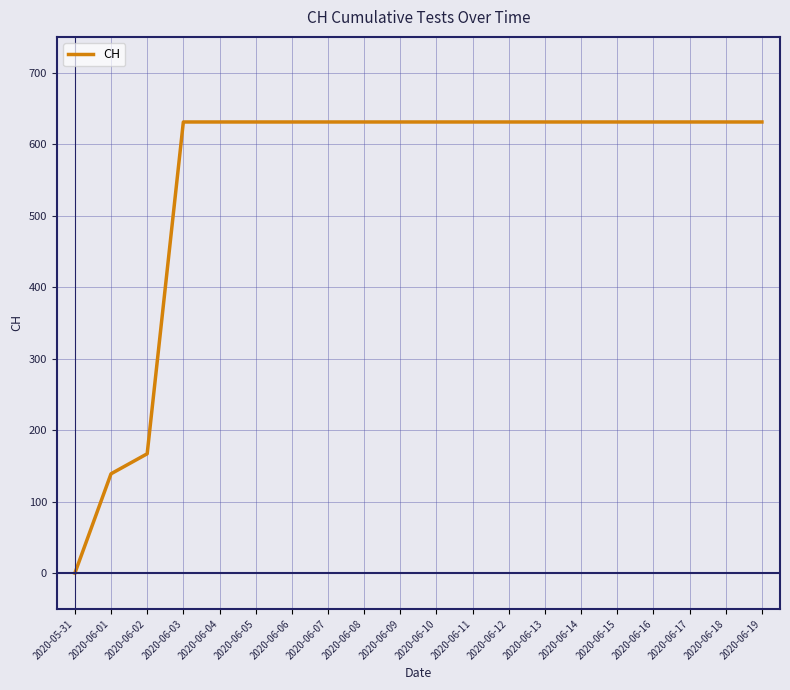

What is the greatest value displayed?

631